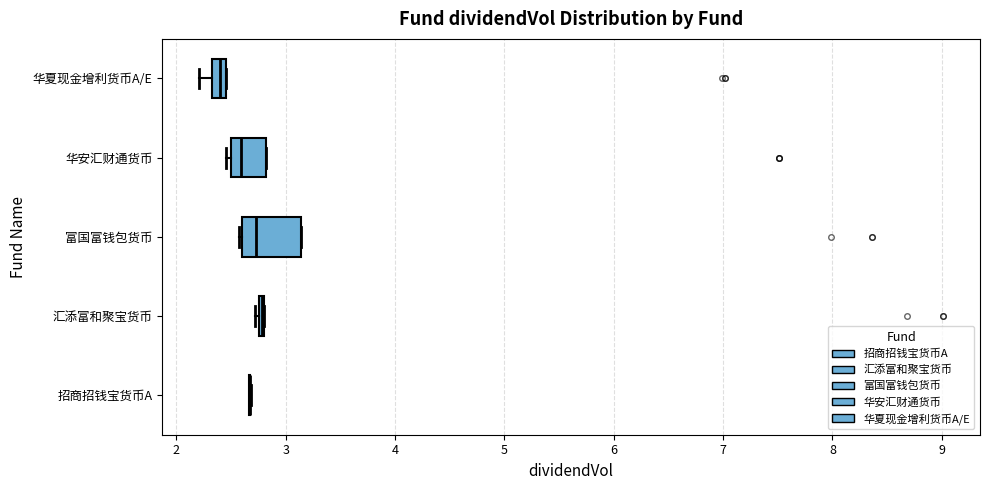

Which box is the widest, from its left edge to its right edge?

富国富钱包货币